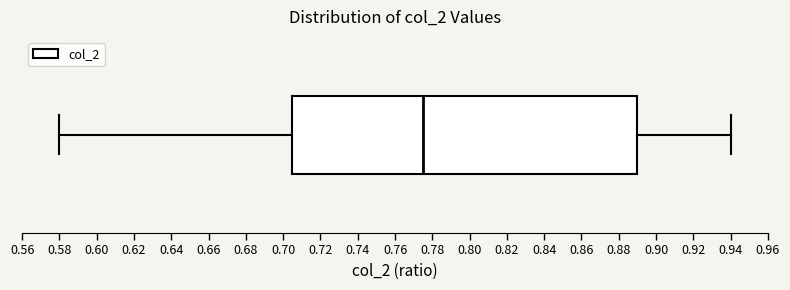

Transcribe this box plot: give where the median line is, the range the box spans, and where the two whiskers end, as read against the x-axis. The values are not printed on the chart, so give them approximately, as read against the axis.

median 0.776, box 0.706 to 0.890, whiskers 0.580 to 0.940